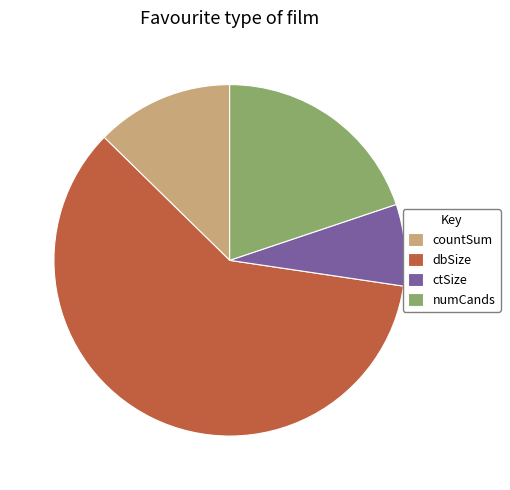

Approximately how many times larger is the value at dbSize compared to ctSize?

8.0